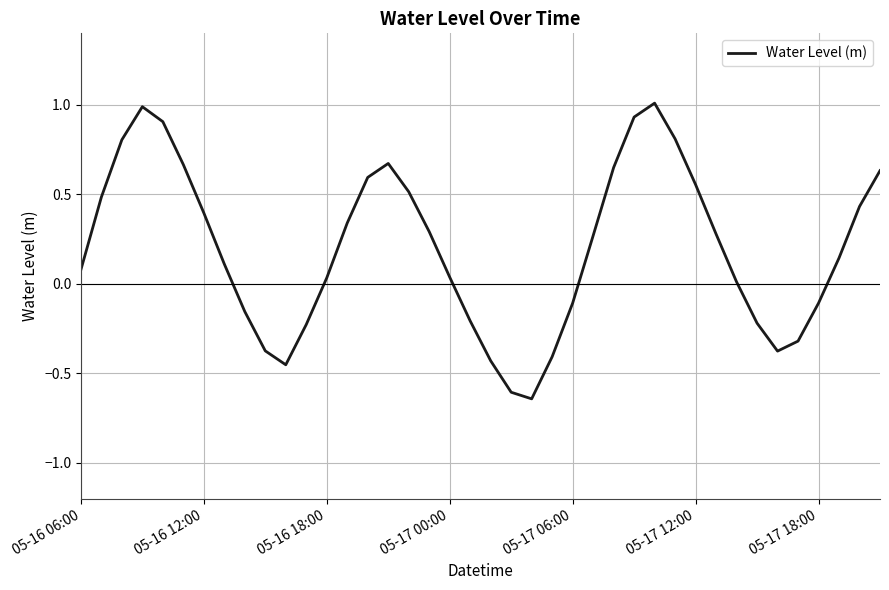

What is the maximum value shown in the chart?

1.0